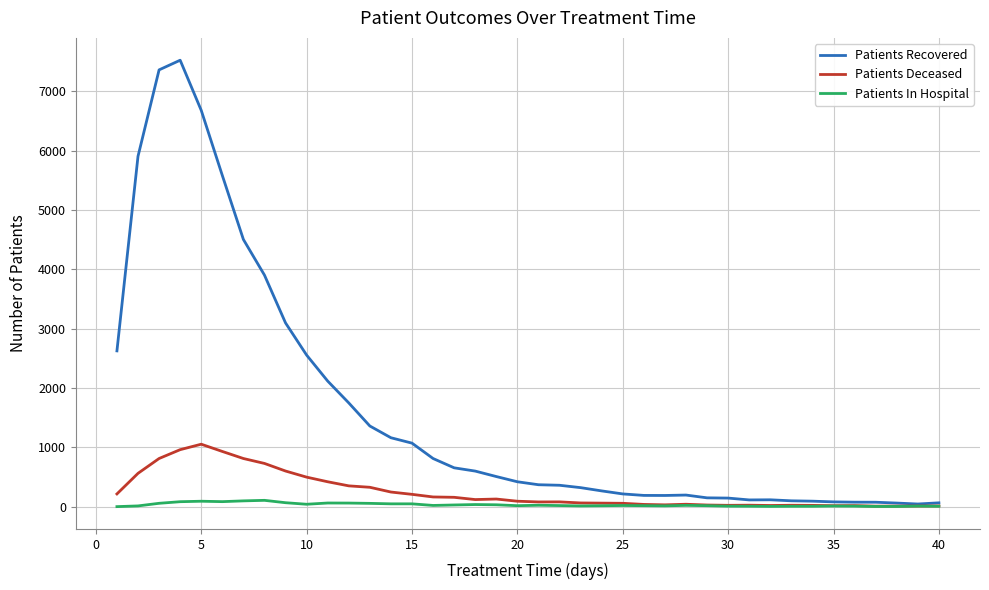

Which series has the largest total across all categories?

Patients Recovered